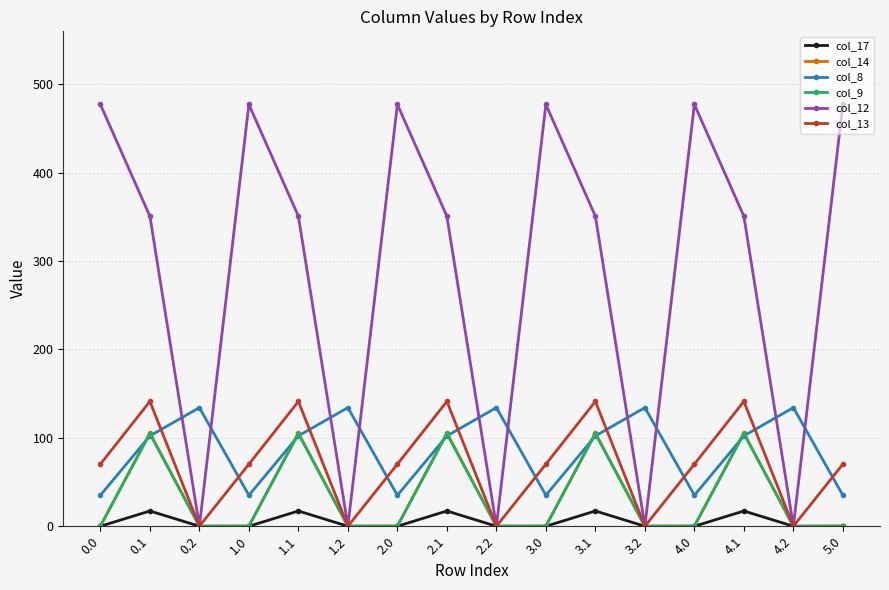

At which category does col_17 reach its first local peak?

0.1